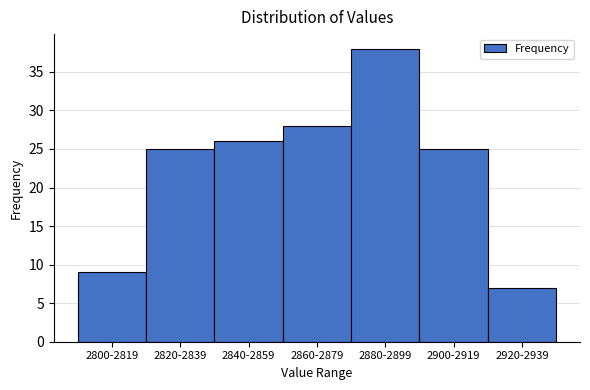

Reading left to right, what are all the values shown in this chart?

2800-2819=9	2820-2839=25	2840-2859=26	2860-2879=28	2880-2899=38	2900-2919=25	2920-2939=7